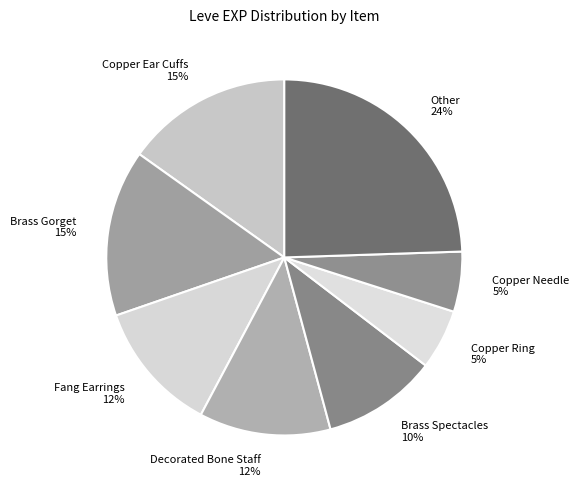

To the nearest percent, what portion does Brass Spectacles represent?

10%